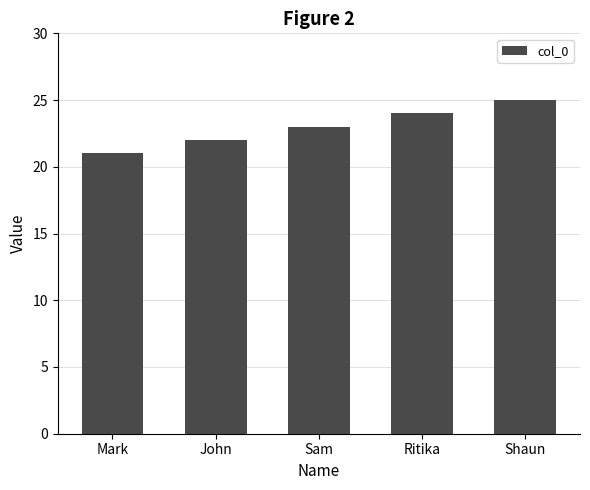

List the labels in order of value, smallest first.

Mark, John, Sam, Ritika, Shaun